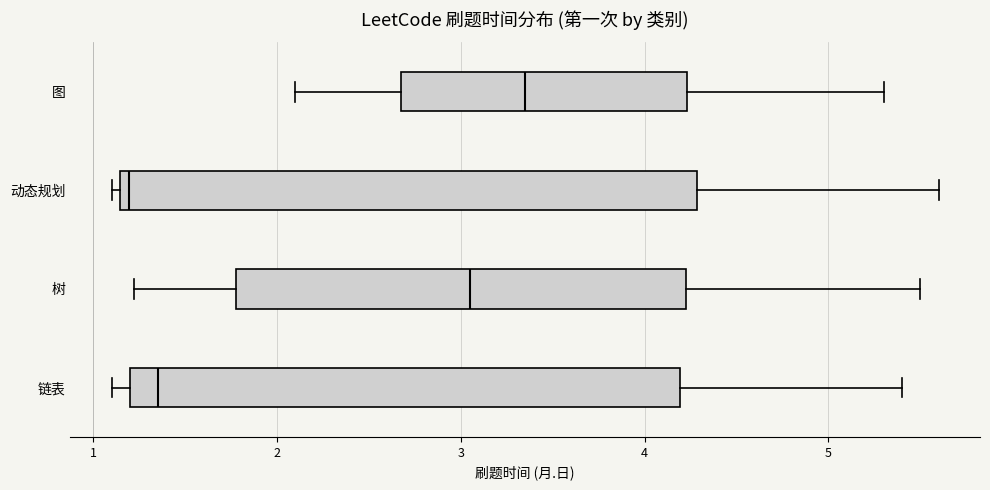

Where is the right edge of the box for 图 on the x-axis? The values are not printed on the chart, so give them approximately, as read against the axis.

4.2